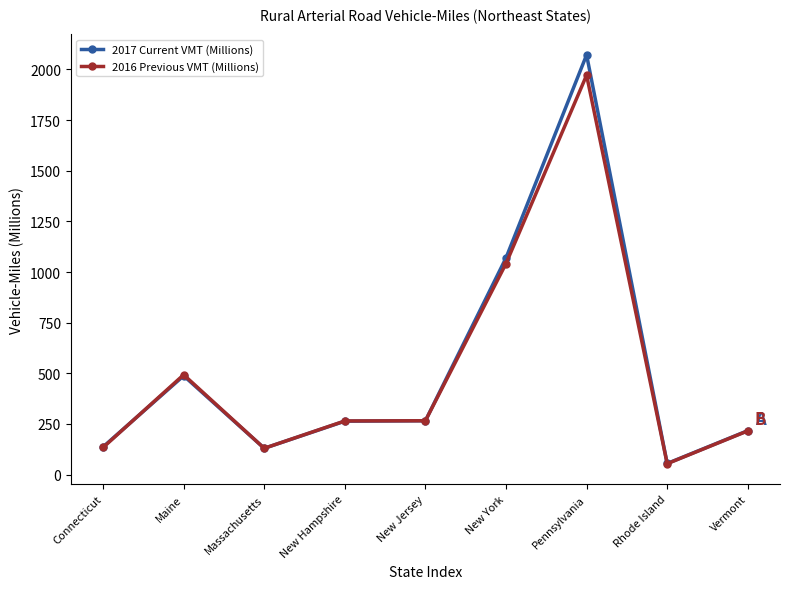

Which category has the highest value across all series?

Pennsylvania